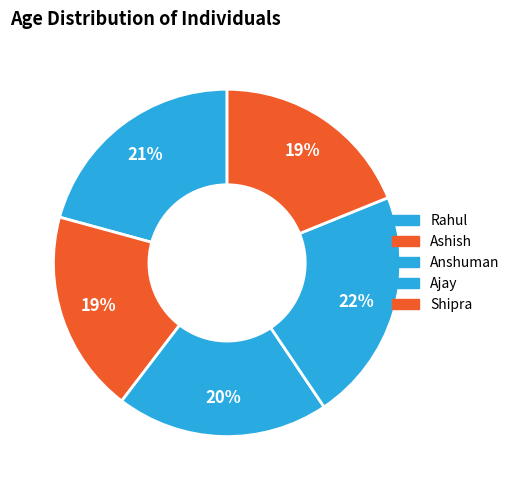

To the nearest percent, what is the difference between the largest and smallest slice percentages?

3%